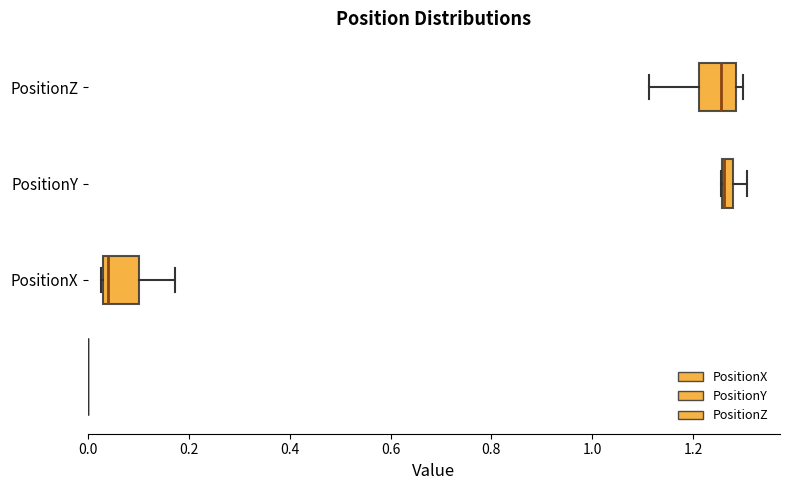

Where is the right edge of the box for PositionZ on the x-axis? The values are not printed on the chart, so give them approximately, as read against the axis.

1.28